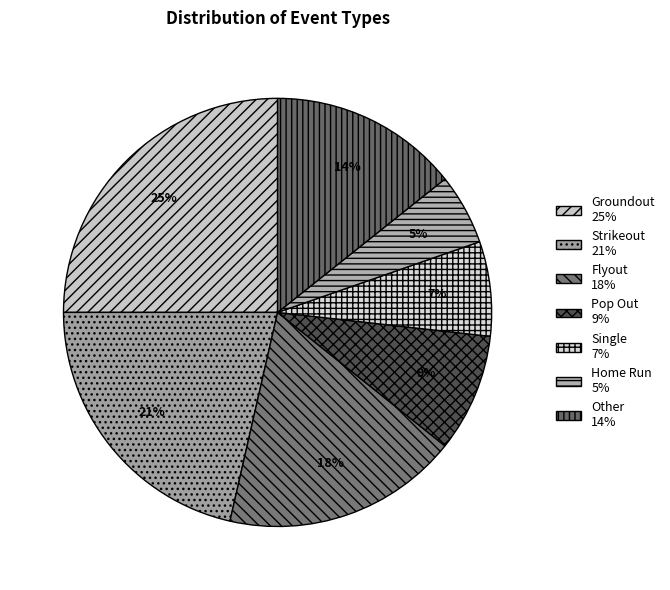

Which category has the smallest portion of the pie?

Home Run